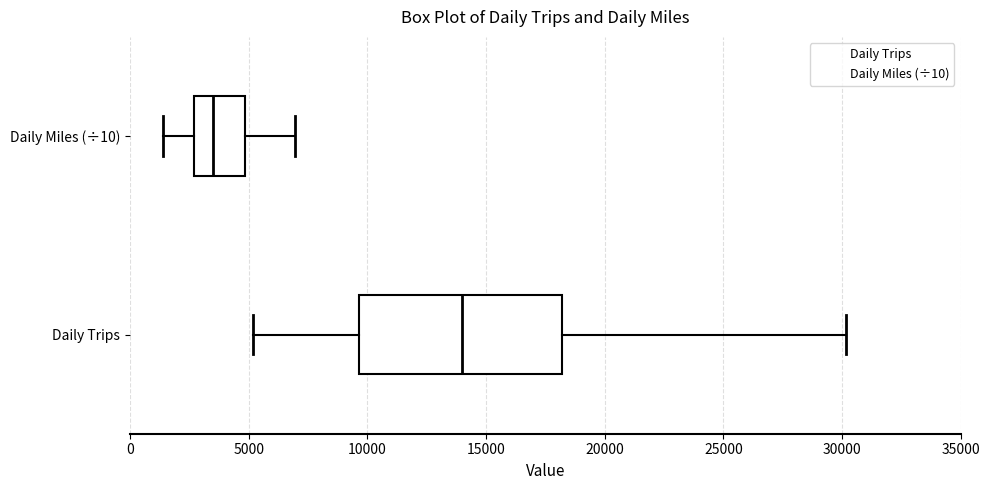

Comparing the boxes themselves (not the whiskers), which one is the widest?

Daily Trips